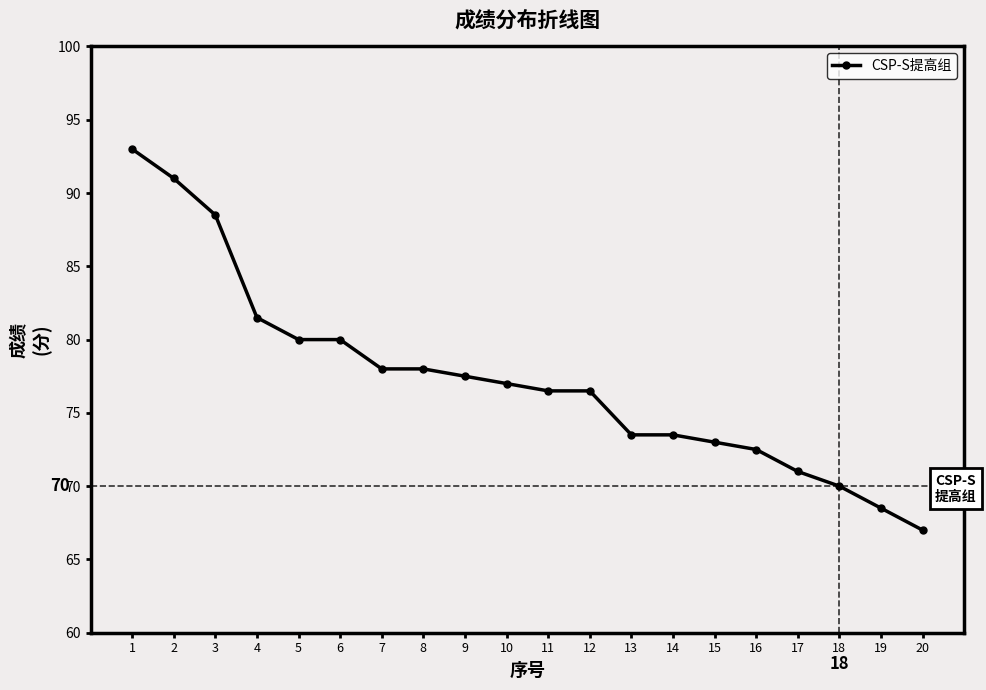

Between 17 and 3, which is larger?

3